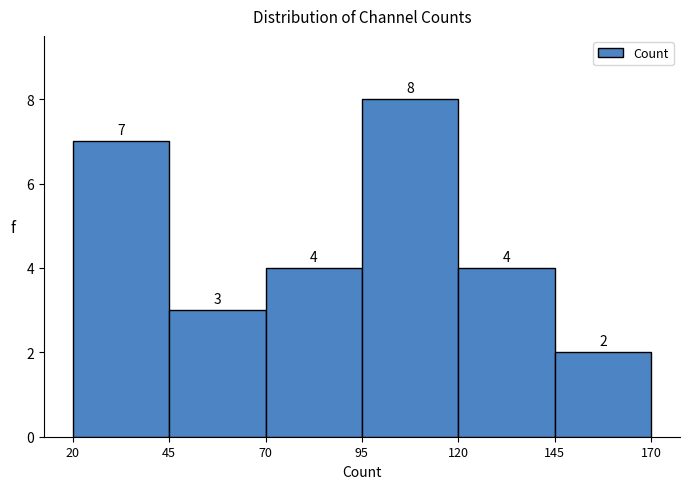

Reading left to right, transcribe this chart: for each bar, give the range it covers on the x-axis and its height.

20 to 45: 7
45 to 70: 3
70 to 95: 4
95 to 120: 8
120 to 145: 4
145 to 170: 2